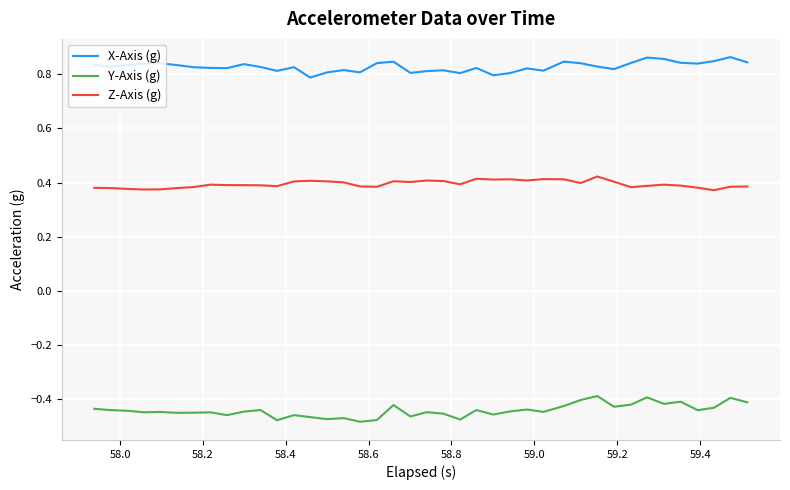

True or false: Y-Axis (g) and X-Axis (g) cross at least once.

False